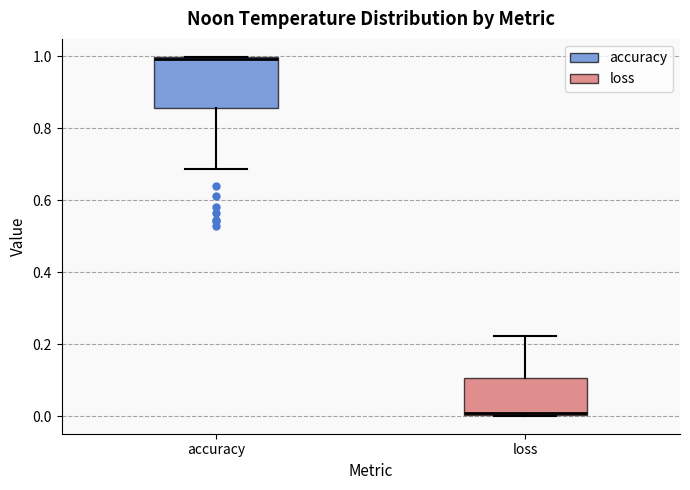

Reading left to right, transcribe this box plot: for each box, give where its median line is, the range the box spans, and where its two whiskers end, as read against the y-axis. The values are not printed on the chart, so give them approximately, as read against the axis.

accuracy: median 1.00 (drawn on the box's upper edge), box 0.86 to 1.00, whiskers 0.68 to 1.00
loss: median 0.00 (just above the box's lower edge), box 0.00 to 0.10, whiskers 0.00 to 0.22